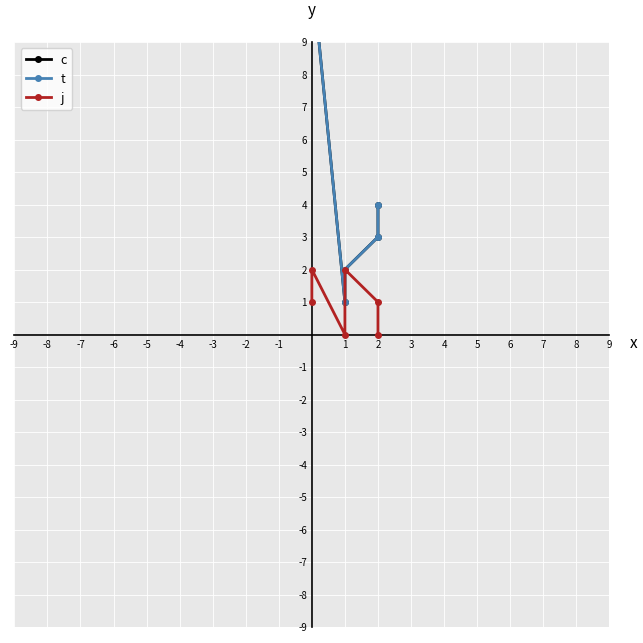

Is the value of c at 2 greater than the value of t at 2?

No